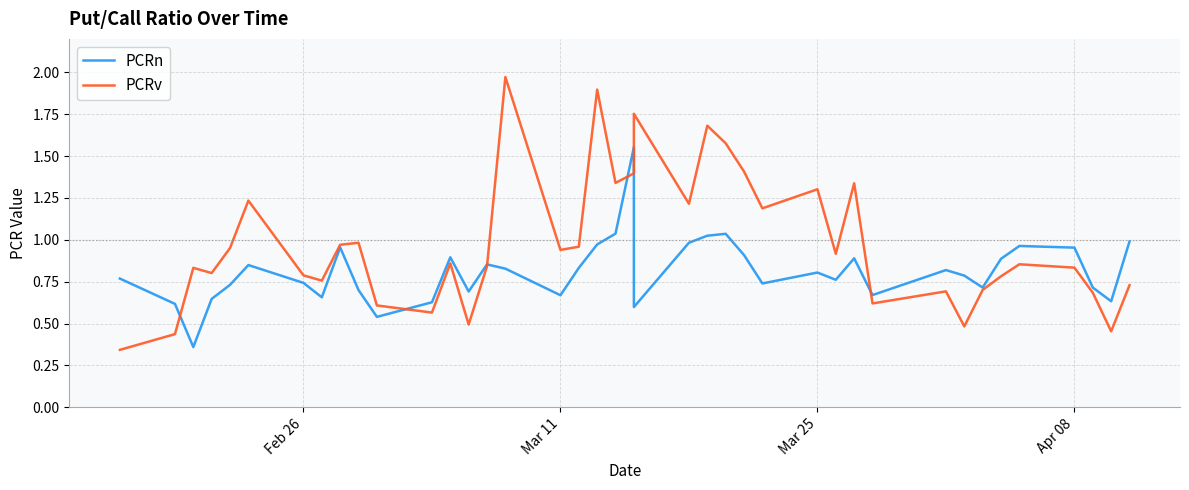

In PCRn, how many points are lower than both neighbors (excluding endpoints)?

11